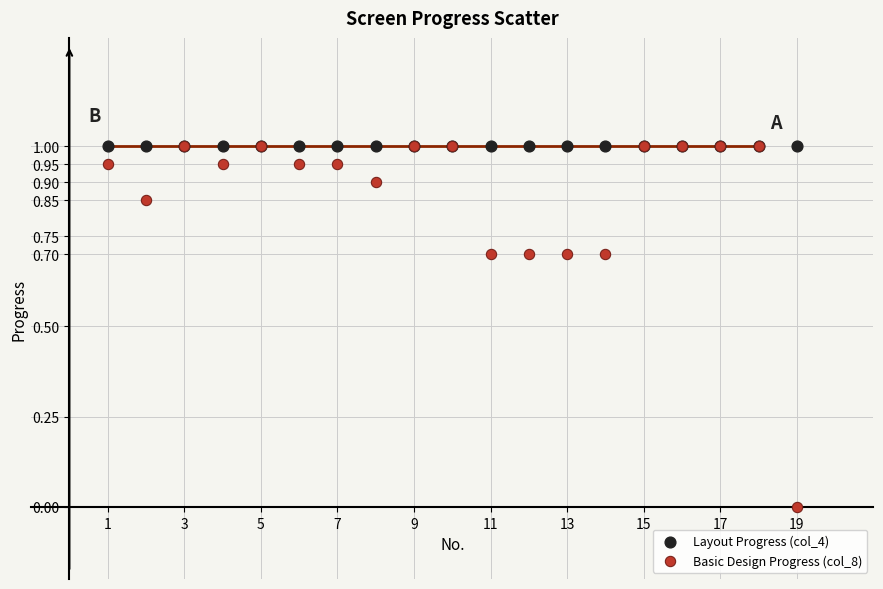

Which series reaches the minimum Y coordinate?

Basic Design Progress (col_8)